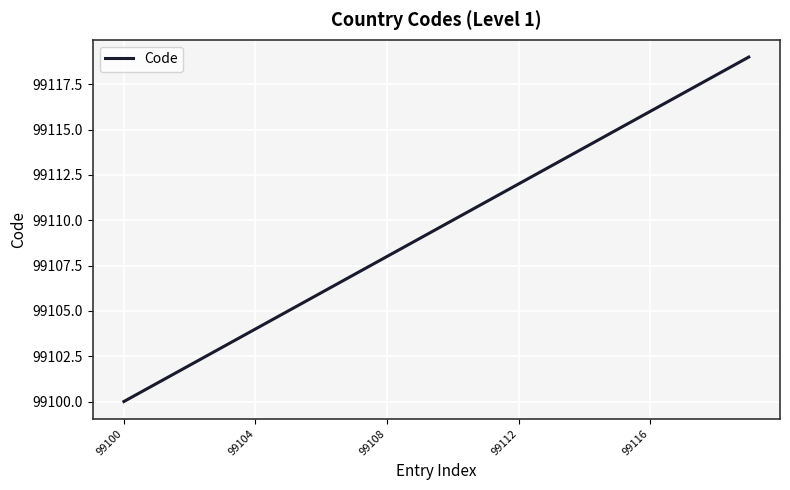

What is the minimum value shown in the chart?

99100